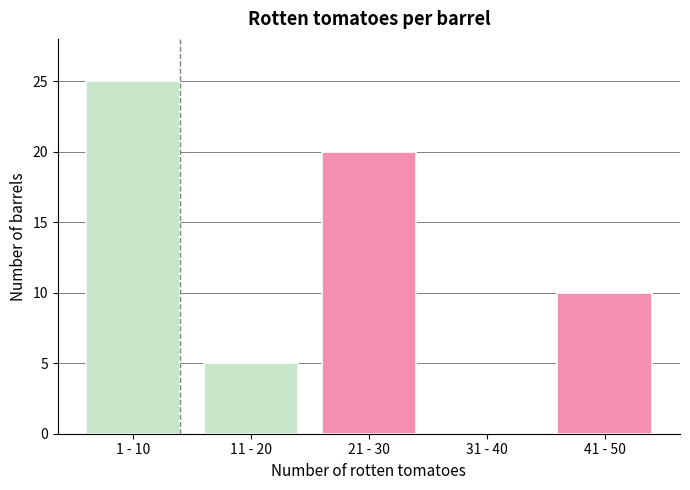

Reading left to right, extract all data points from this chart.

1 - 10=25	11 - 20=5	21 - 30=20	31 - 40=0	41 - 50=10